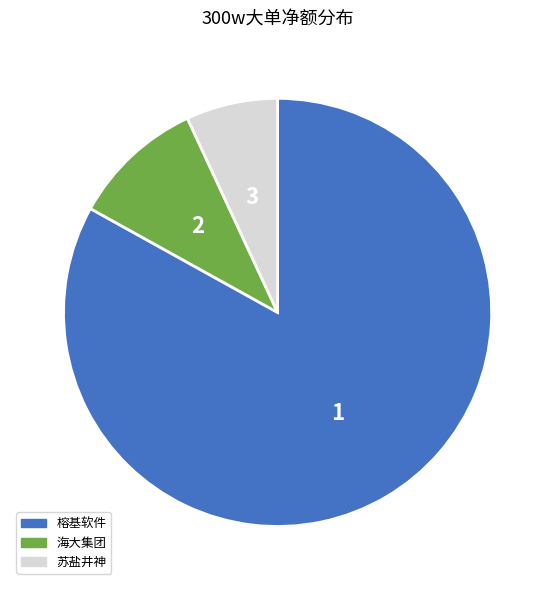

Rank the categories by value from highest to lowest.

榕基软件, 海大集团, 苏盐井神